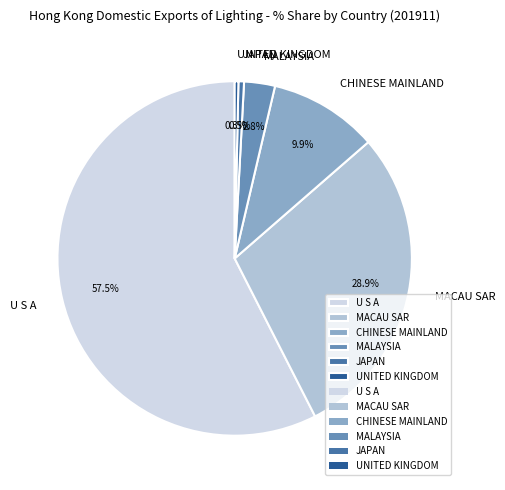

What is the largest slice in the pie chart?

U S A